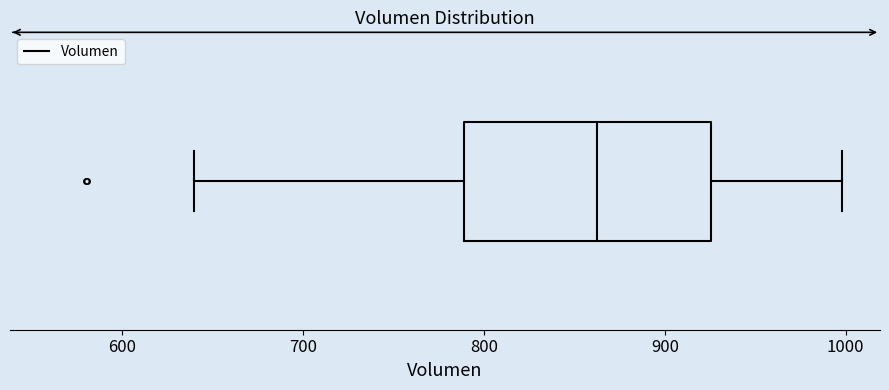

Read this box plot against the x-axis: the position of the median line, the range covered by the box, and the ends of both whiskers. The values are not printed on the chart, so give them approximately, as read against the axis.

median 860, box 790 to 930, whiskers 640 to 1000